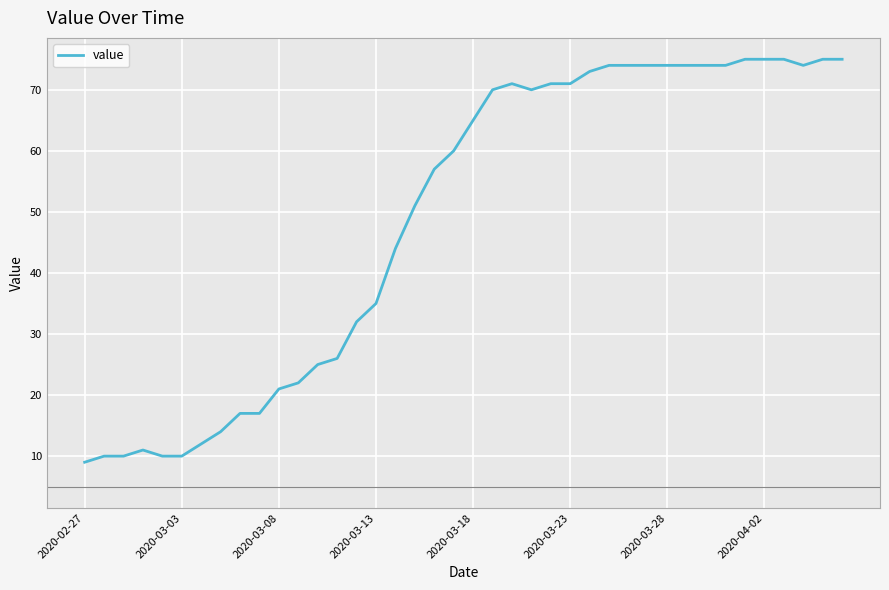

What is the difference between the maximum and minimum values?

66